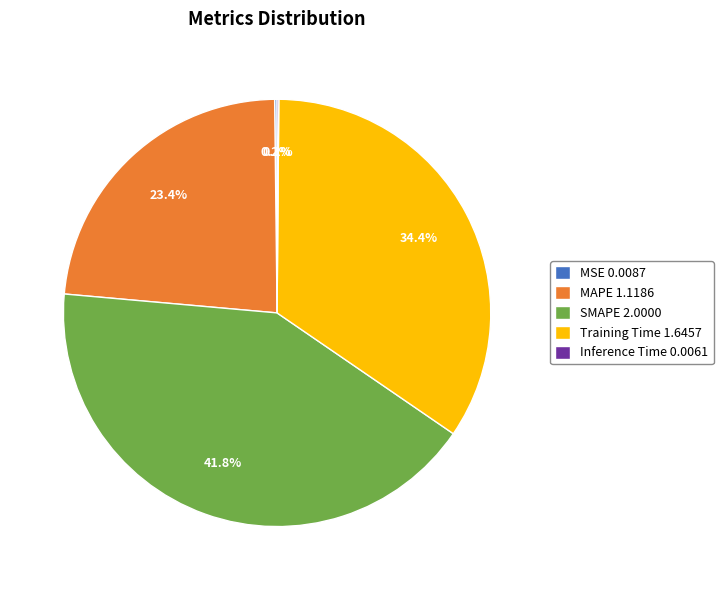

To the nearest percent, what is the difference between the largest and smallest slice percentages?

42%